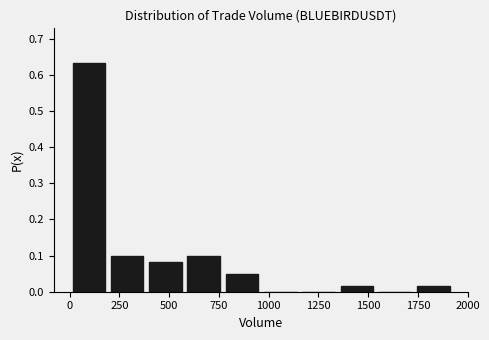

Read against the x-axis, roughly where is the centre of the tallest bar?

100